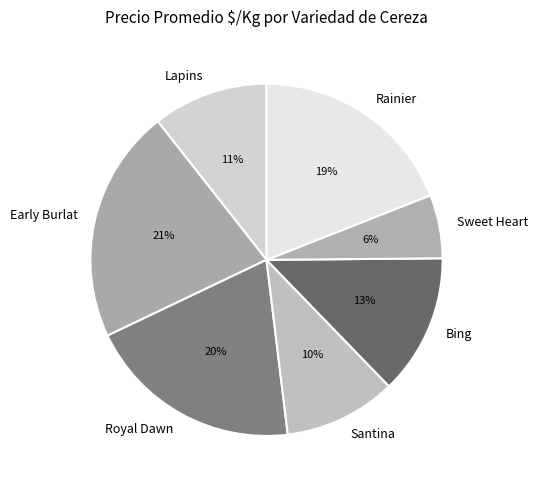

How many slices are in this pie chart?

7